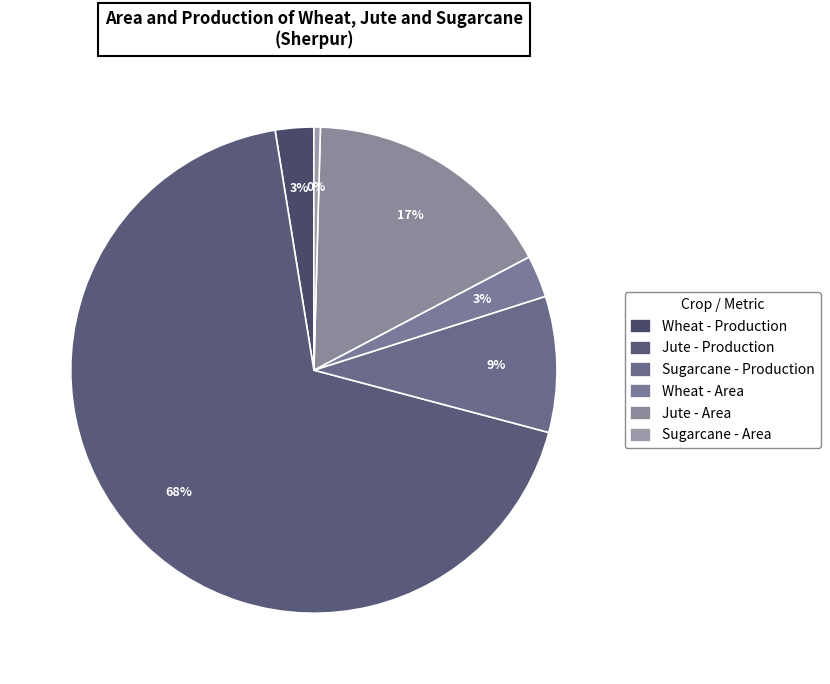

True or false: Jute - Area accounts for 5% of the total.

False